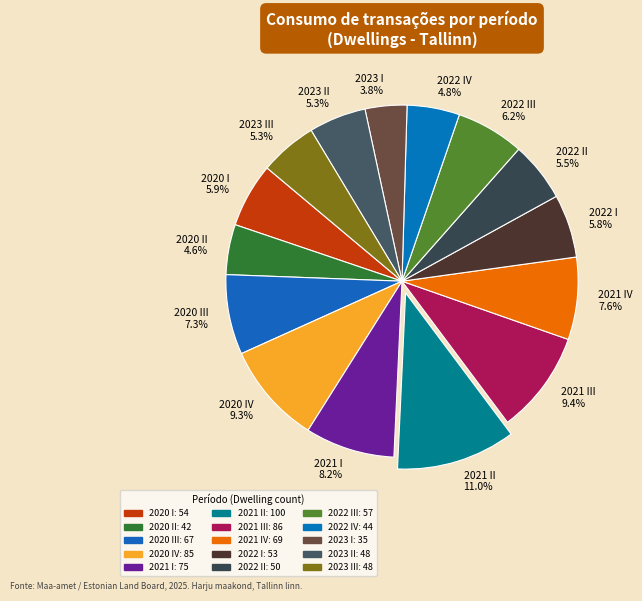

Is 2020 II the majority of the pie?

No